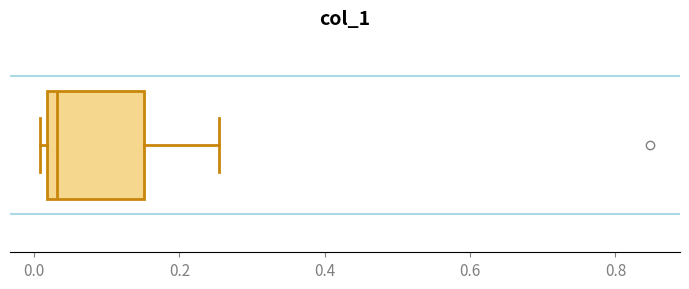

Transcribe this box plot: give where the median line is, the range the box spans, and where the two whiskers end, as read against the x-axis. The values are not printed on the chart, so give them approximately, as read against the axis.

median 0.04, box 0.02 to 0.16, whiskers 0.00 to 0.26